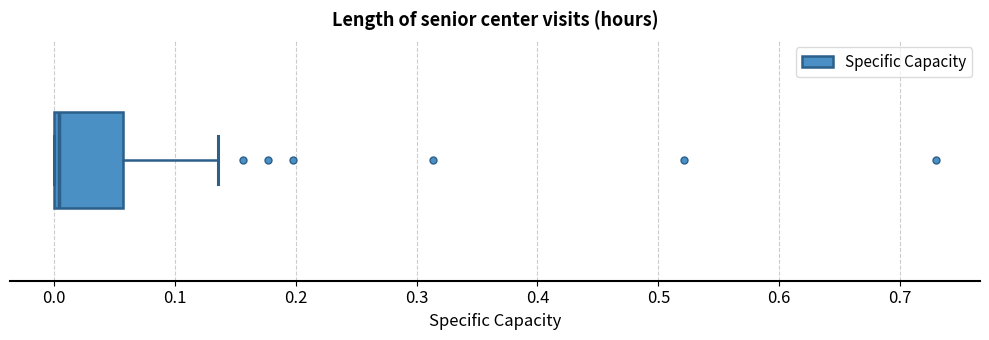

Read this box plot against the x-axis: the position of the median line, the range covered by the box, and the ends of both whiskers. The values are not printed on the chart, so give them approximately, as read against the axis.

median 0.00 (just right of the box's left edge), box 0.00 to 0.06, whiskers 0.00 to 0.14